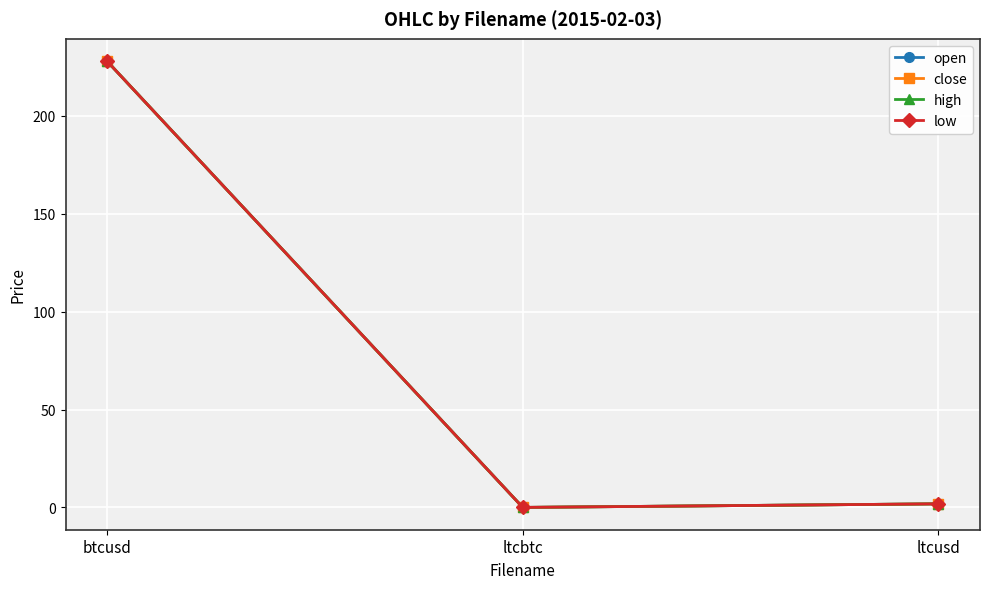

How many categories are shown in the chart?

3